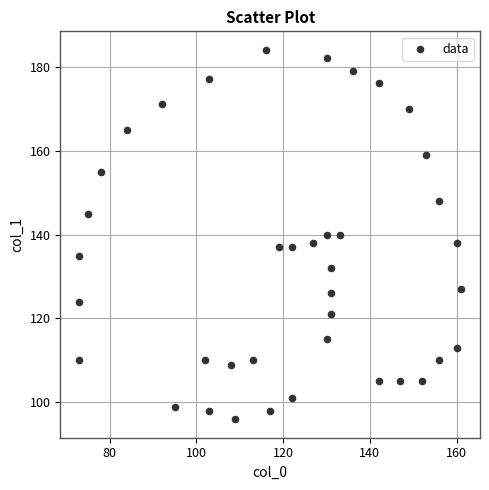

What is the range of Y values (max minus min)?

88